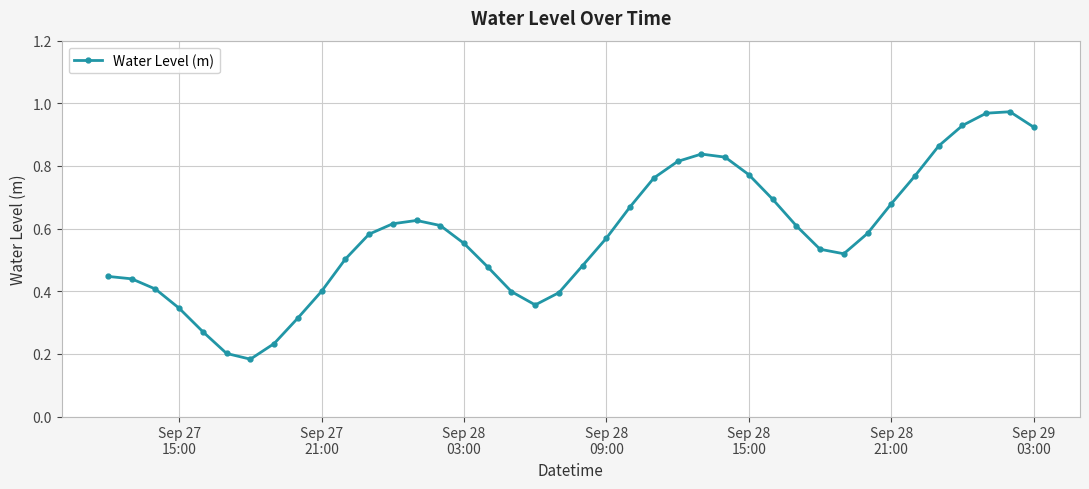

What is the sum of all values?

23.1